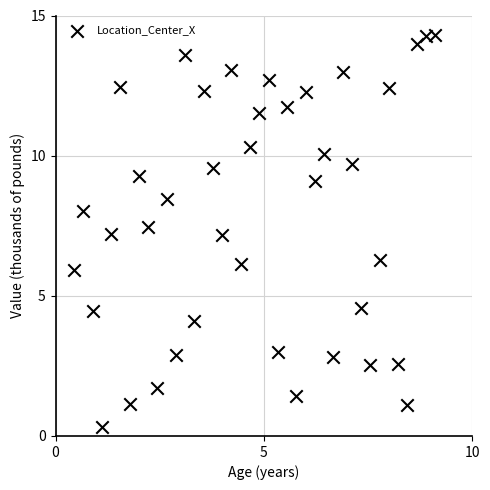

What is the range of Y values (max minus min)?

14.0